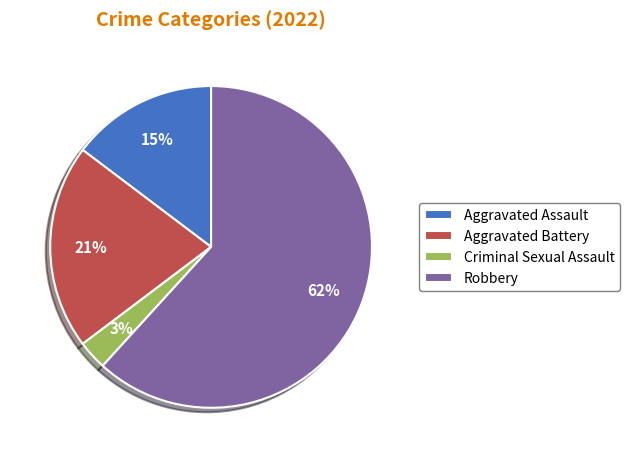

The Aggravated Assault slice represents 28% of the pie. True or false?

False